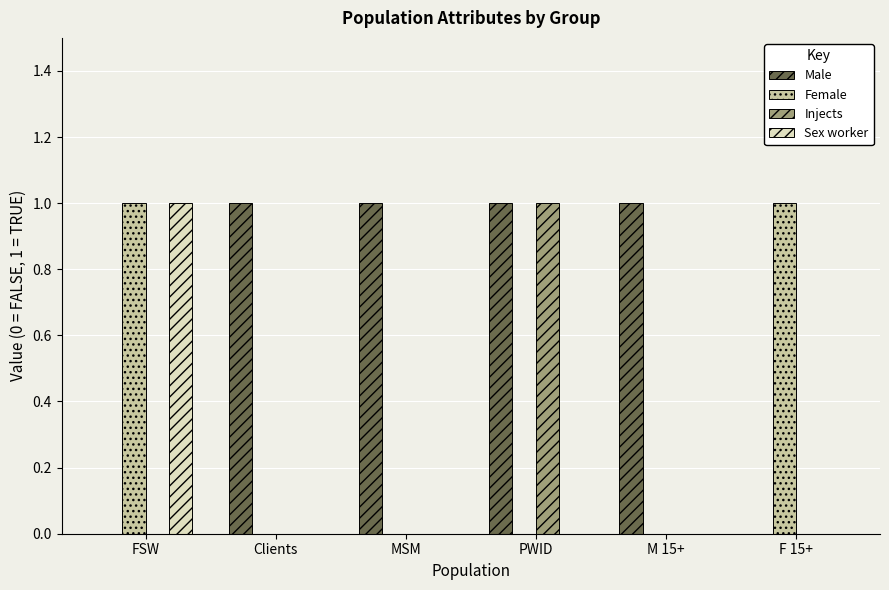

Reading left to right, transcribe all the data shown in this chart.

Male: 0	1	1	1	1	0
Female: 1	0	0	0	0	1
Injects: 0	0	0	1	0	0
Sex worker: 1	0	0	0	0	0